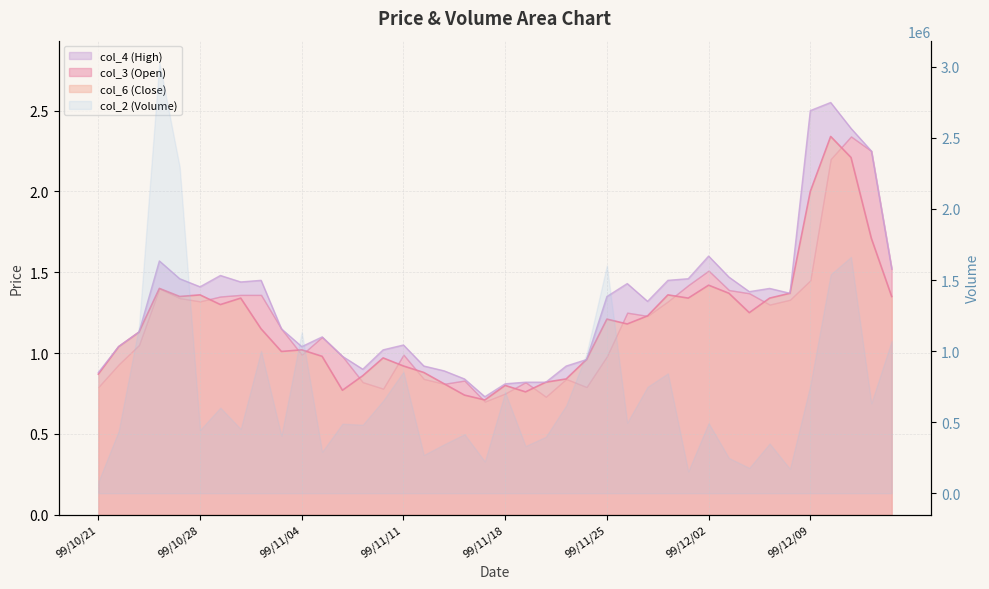

True or false: col_6 and col_4 intersect in this chart.

False